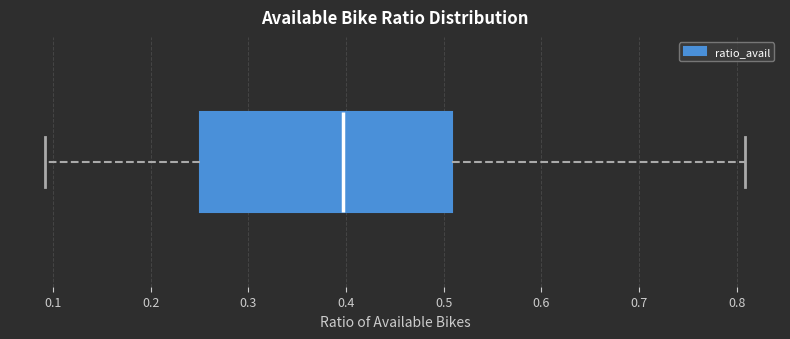

Where does the left whisker of the box end on the x-axis? The values are not printed on the chart, so give them approximately, as read against the axis.

0.09